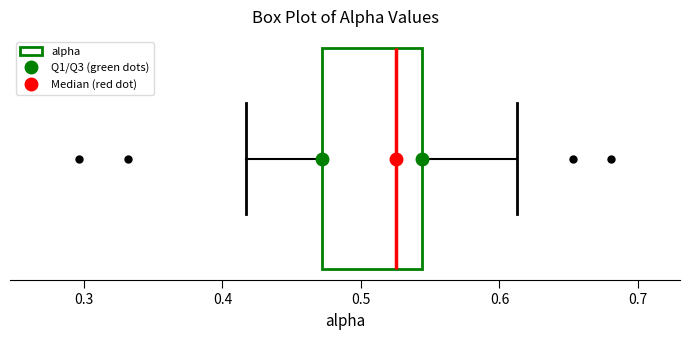

Read this box plot against the x-axis: the position of the median line, the range covered by the box, and the ends of both whiskers. The values are not printed on the chart, so give them approximately, as read against the axis.

median 0.53, box 0.47 to 0.54, whiskers 0.42 to 0.61